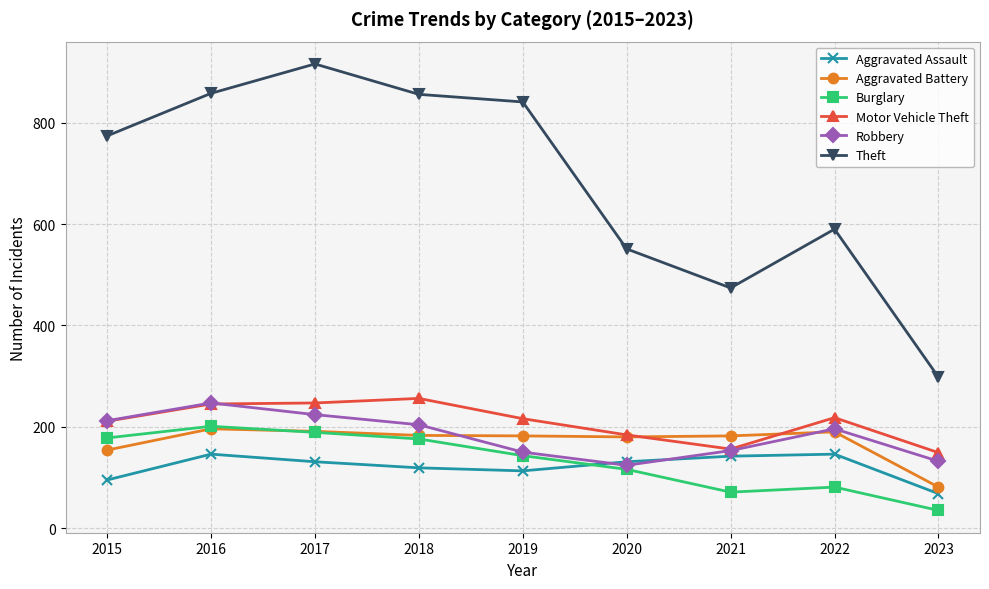

How many distinct data groups are displayed?

6